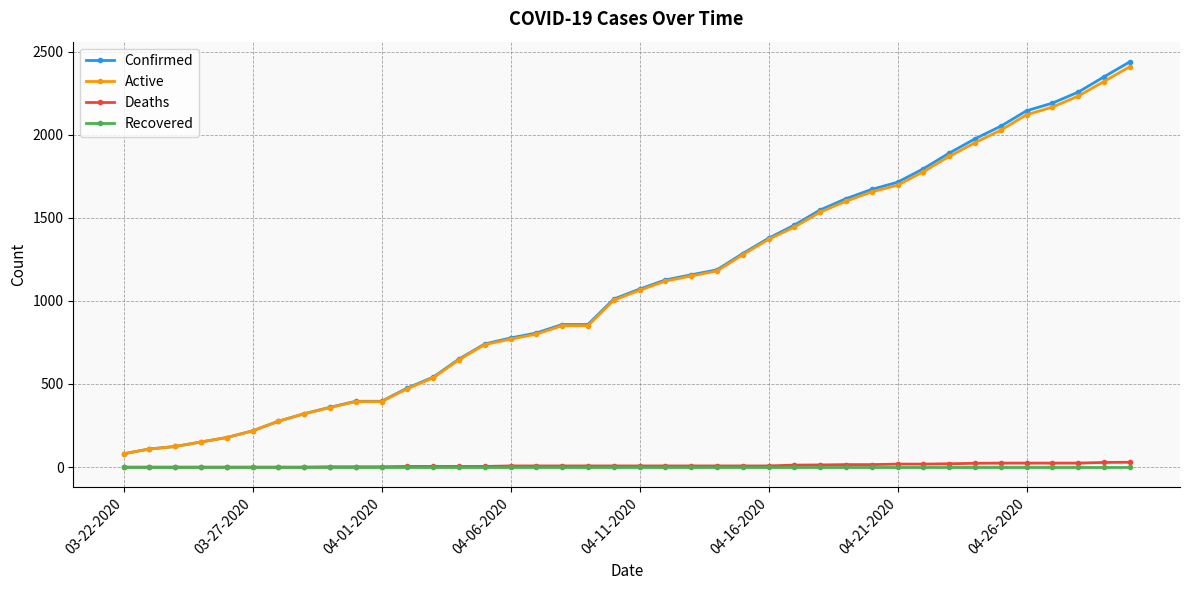

How many data points does each series have?

40